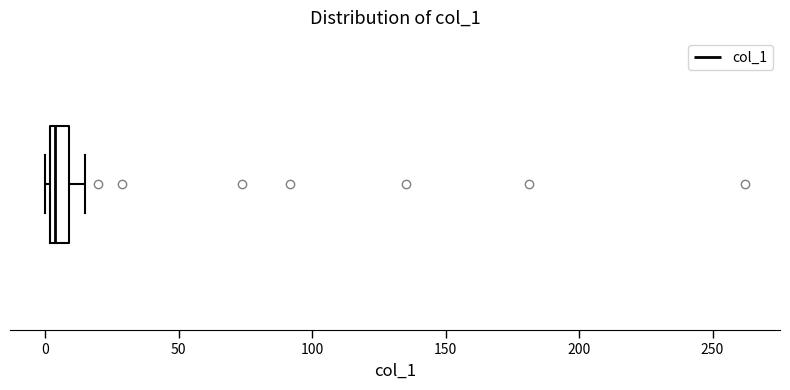

Where is the right edge of the box on the x-axis? The values are not printed on the chart, so give them approximately, as read against the axis.

10